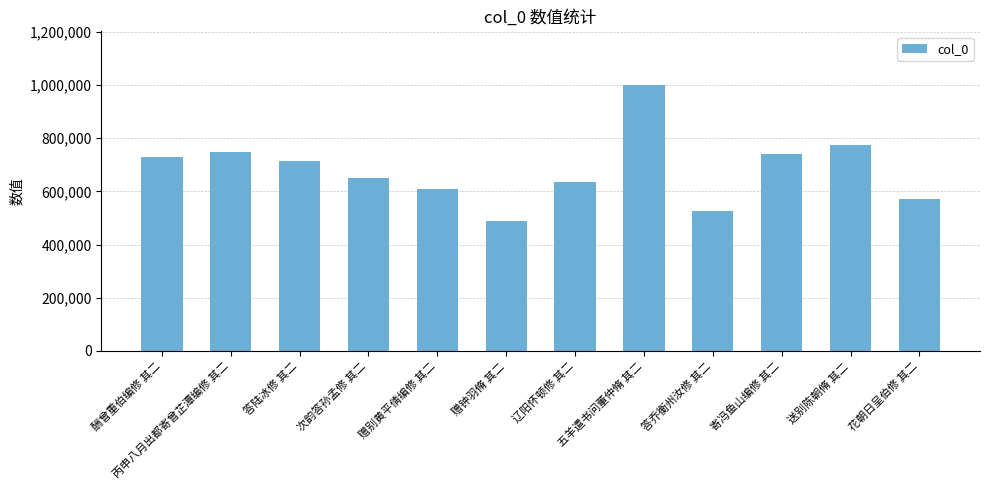

What is the label of the 2nd bar from the left?

丙申八月出都寄曾芷潭编修 其二